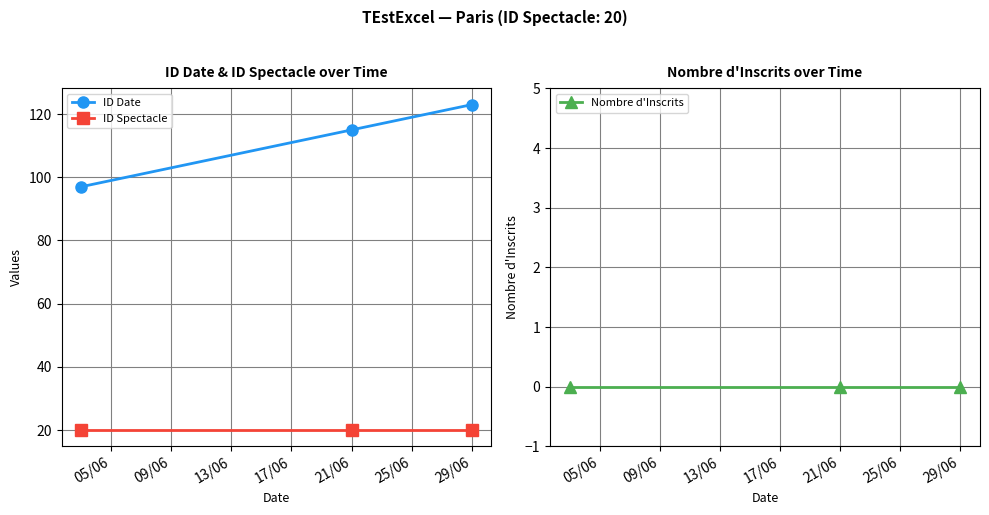

How many lines are shown in the chart?

3